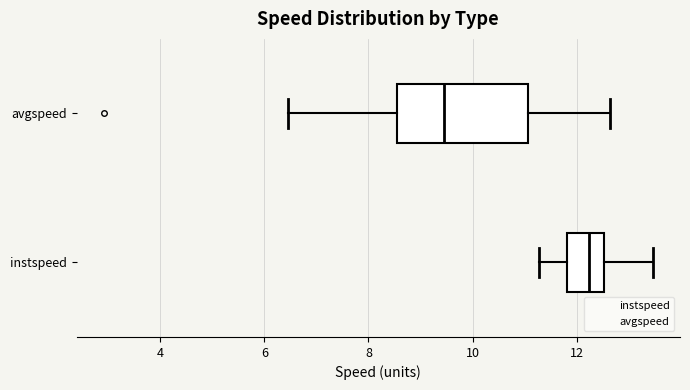

Reading bottom to top, transcribe this box plot: for each box, give where its median line is, the range the box spans, and where its two whiskers end, as read against the x-axis. The values are not printed on the chart, so give them approximately, as read against the axis.

instspeed: median 12.2, box 11.8 to 12.6, whiskers 11.2 to 13.4
avgspeed: median 9.4, box 8.6 to 11.0, whiskers 6.4 to 12.6